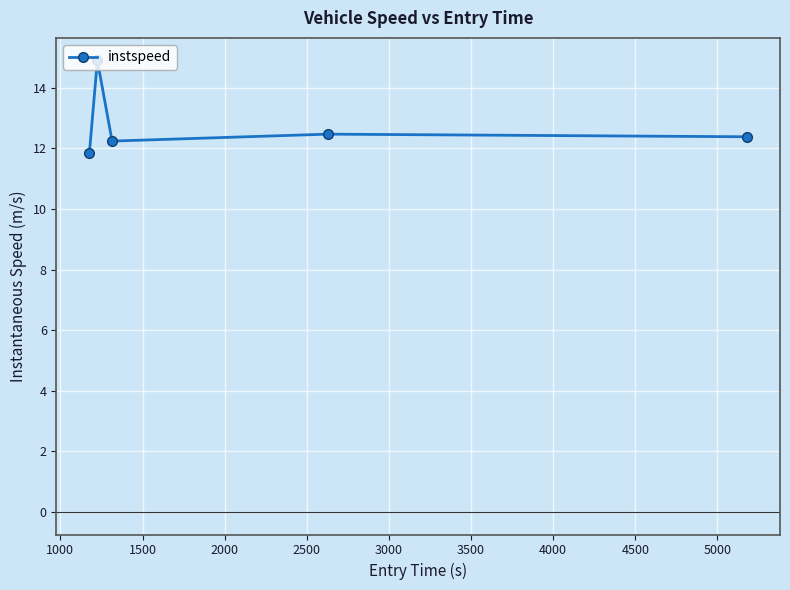

How many lines are shown in the chart?

1